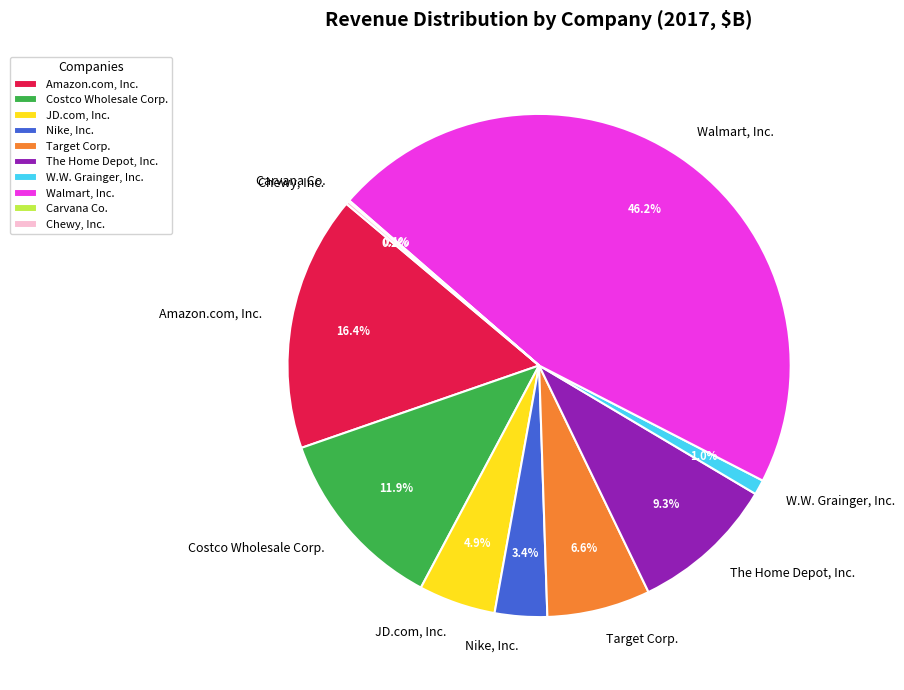

Which category has the biggest portion of the pie?

Walmart, Inc.